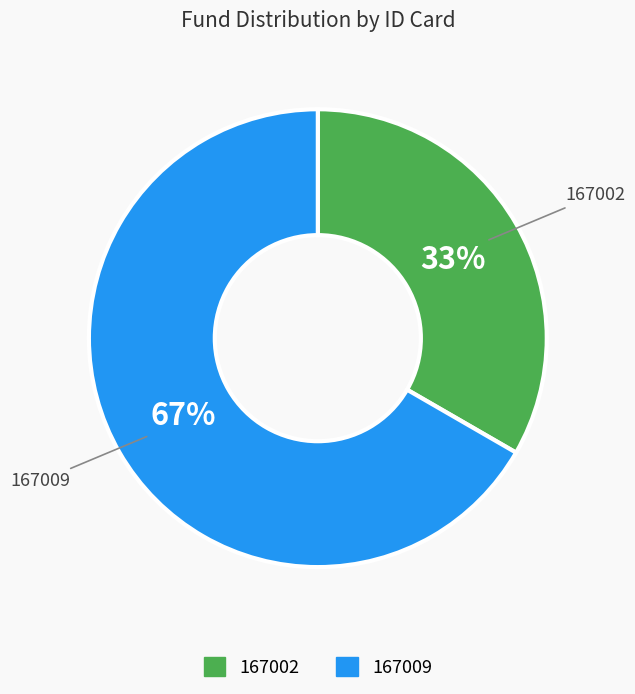

True or false: 167002 accounts for 23% of the total.

False